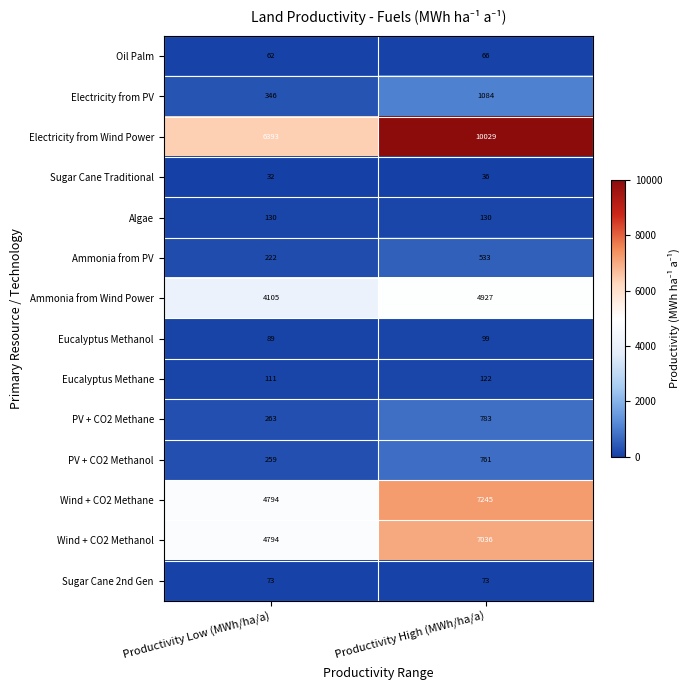

What is the difference between the Oil Palm values at Productivity Low (MWh/ha/a) and Productivity High (MWh/ha/a)?

4